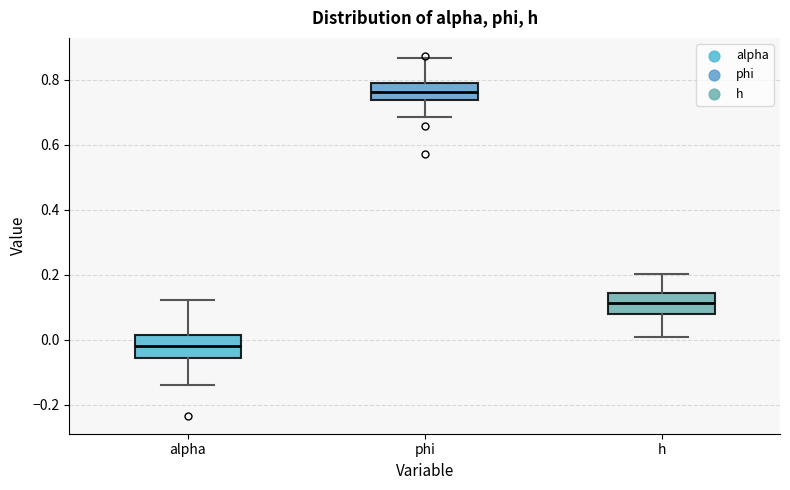

Where does the upper whisker of the box for h end on the y-axis? The values are not printed on the chart, so give them approximately, as read against the axis.

0.20